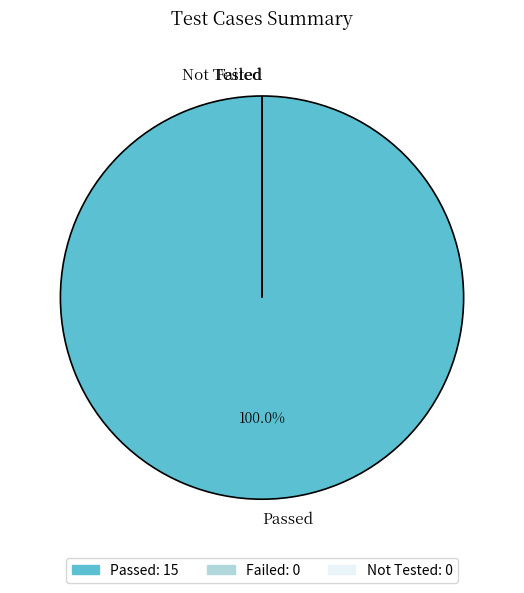

Which category accounts for the majority?

Passed